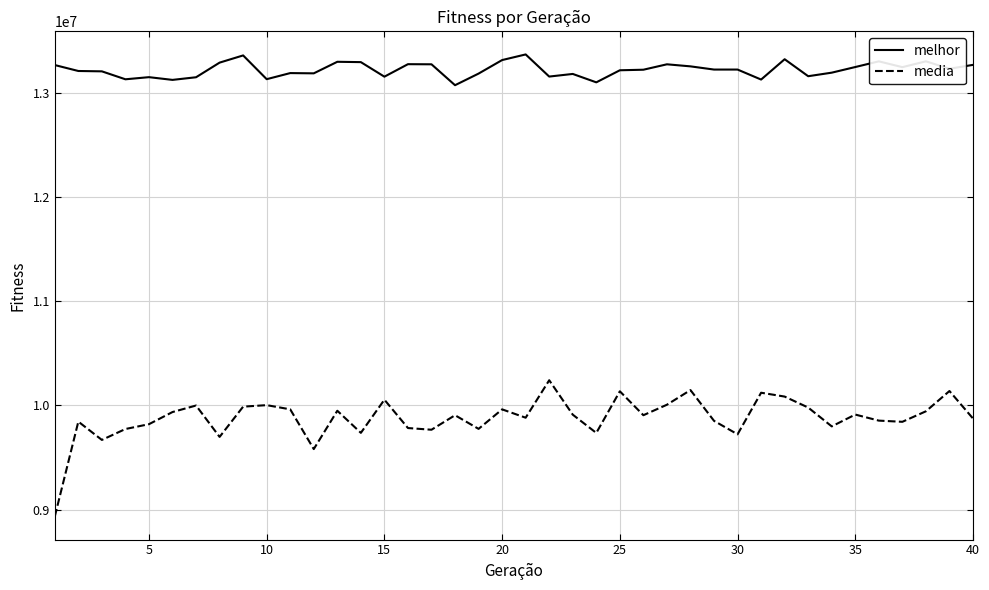

Is this an area chart (filled region under the line)?

No